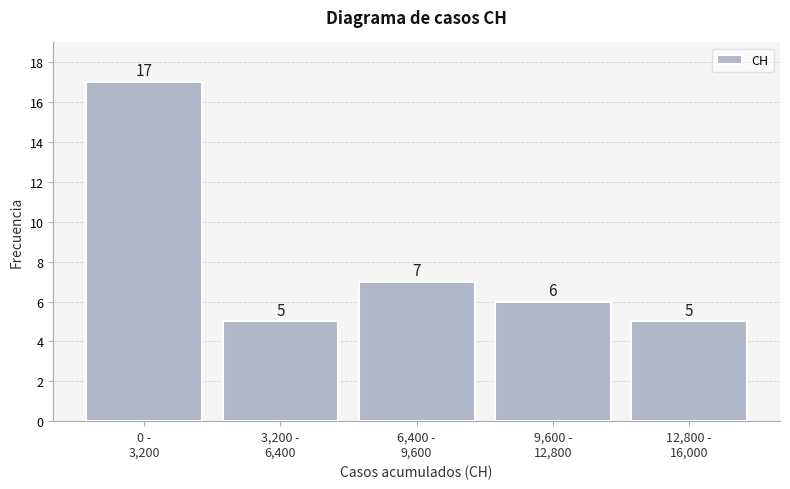

Reading left to right, transcribe all the data shown in this chart.

17	5	7	6	5